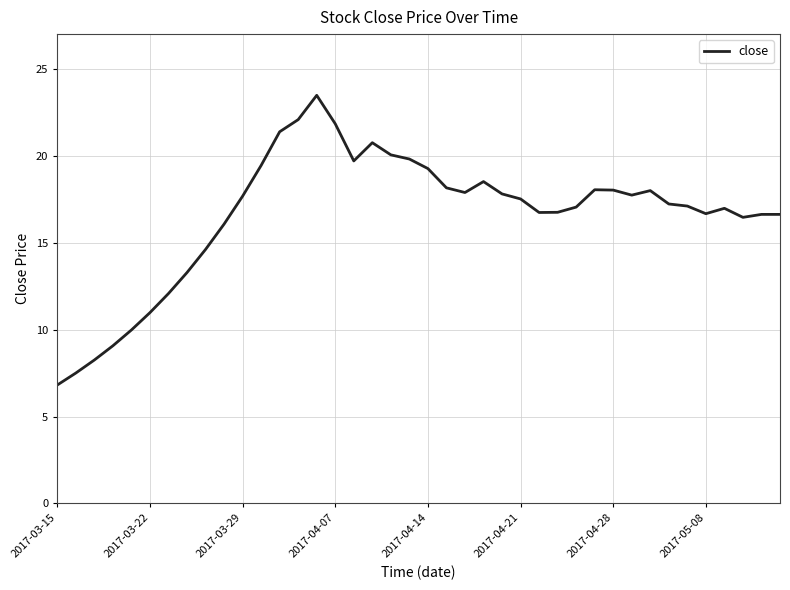

What is the average value?

16.6